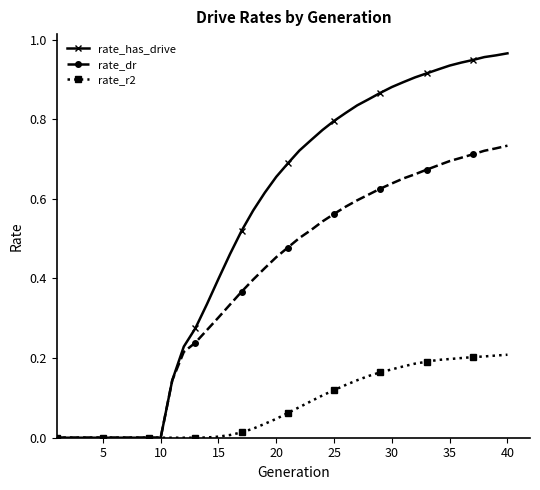

List the series in order of their overall mean, highest first.

rate_has_drive, rate_dr, rate_r2